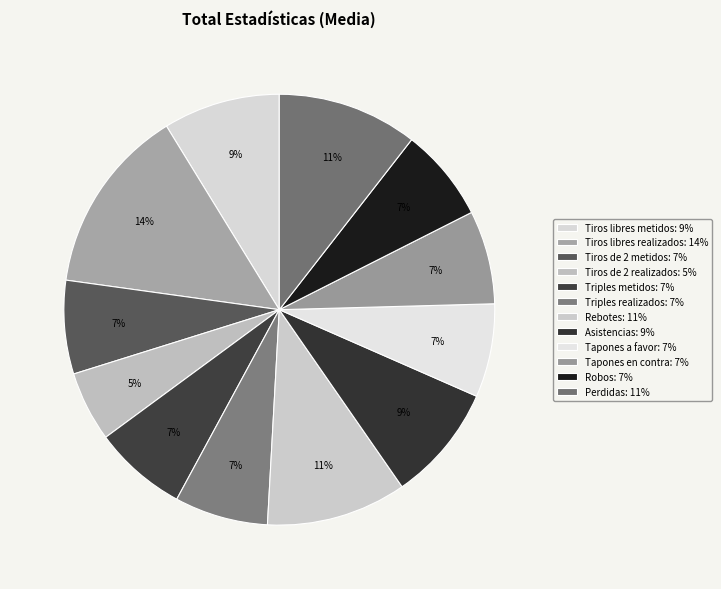

What percentage is the Robos slice, to the nearest percent?

7%